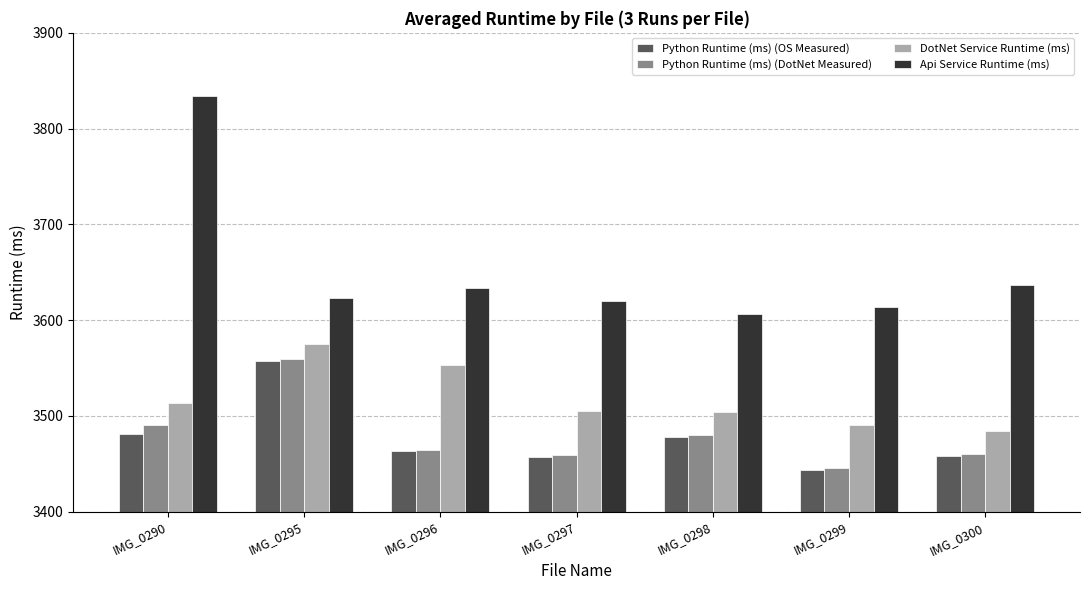

The Api Service Runtime (ms) series shows 1114 at IMG_0299. True or false?

False